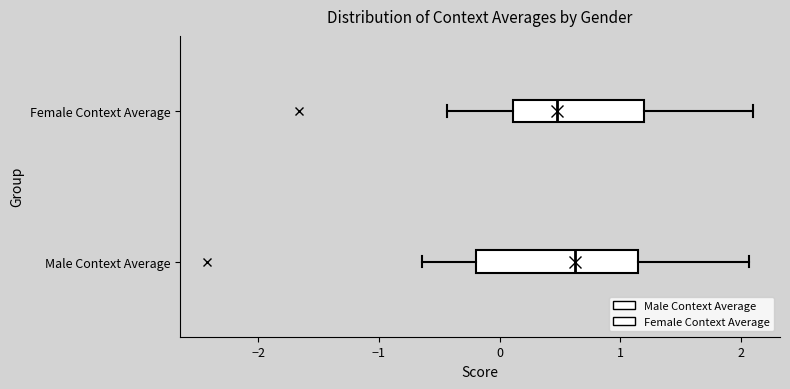

Reading bottom to top, transcribe this box plot: for each box, give where its median line is, the range the box spans, and where its two whiskers end, as read against the x-axis. The values are not printed on the chart, so give them approximately, as read against the axis.

Male Context Average: median 0.6, box -0.2 to 1.1, whiskers -0.6 to 2.1
Female Context Average: median 0.5, box 0.1 to 1.2, whiskers -0.4 to 2.1